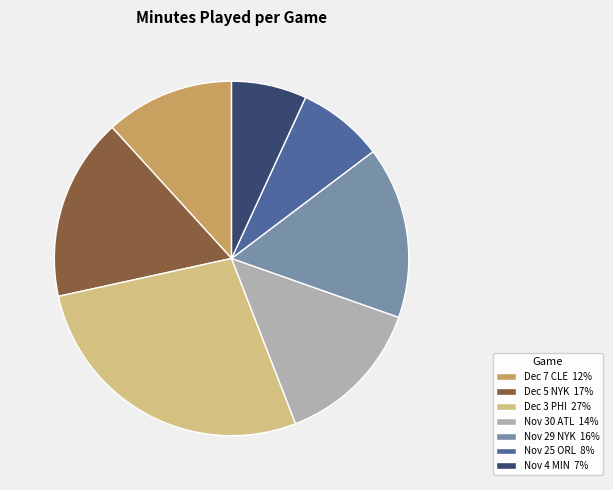

Rank the categories by value from highest to lowest.

Dec 3 PHI 27%, Dec 5 NYK 17%, Nov 29 NYK 16%, Nov 30 ATL 14%, Dec 7 CLE 12%, Nov 25 ORL 8%, Nov 4 MIN 7%